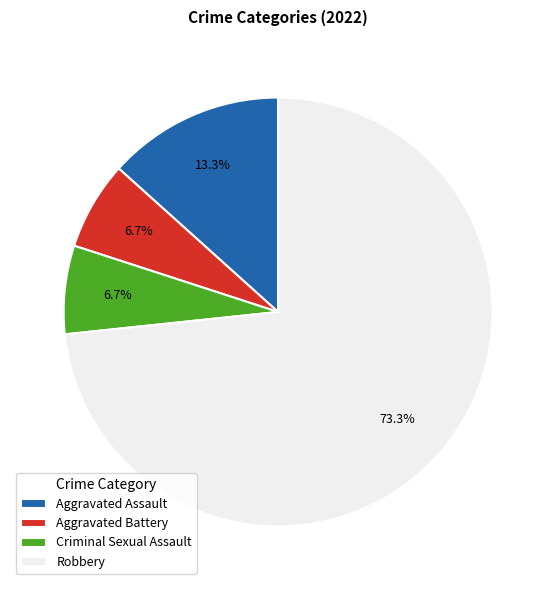

To the nearest percent, what is the difference between the Aggravated Assault and Aggravated Battery slice percentages?

7%